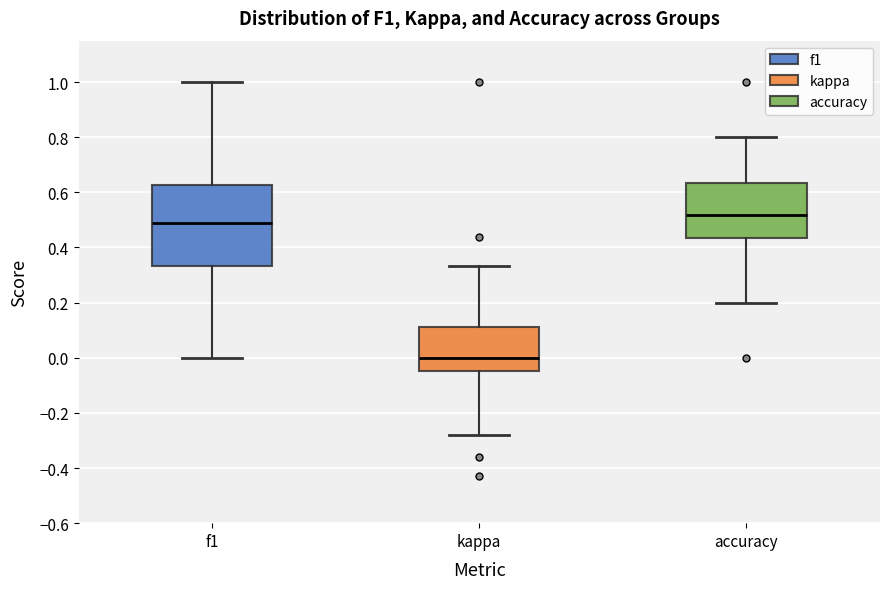

Which box has the highest median line?

accuracy